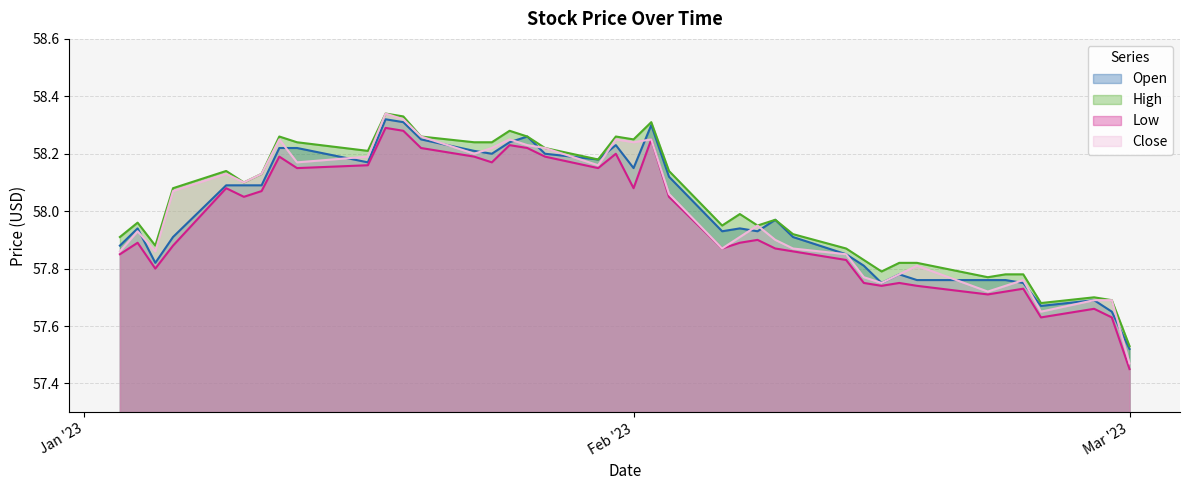

Count the number of data series in this chart.

4